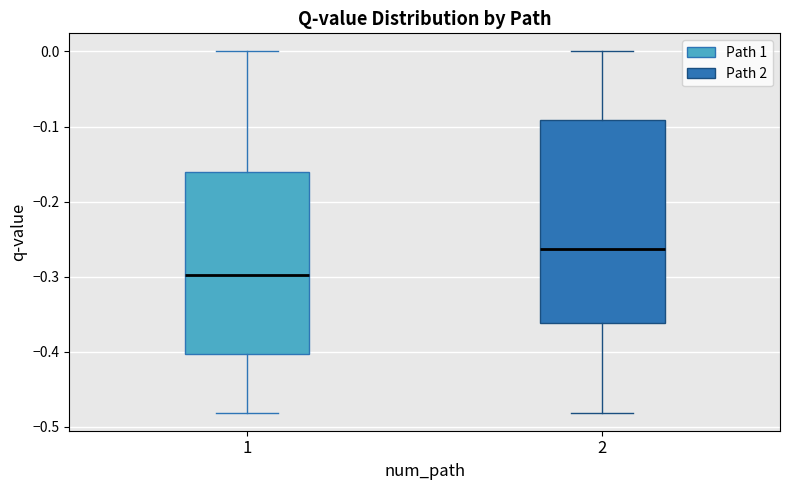

Where does the median line of the box at x = 1 sit on the y-axis? The values are not printed on the chart, so give them approximately, as read against the axis.

-0.30